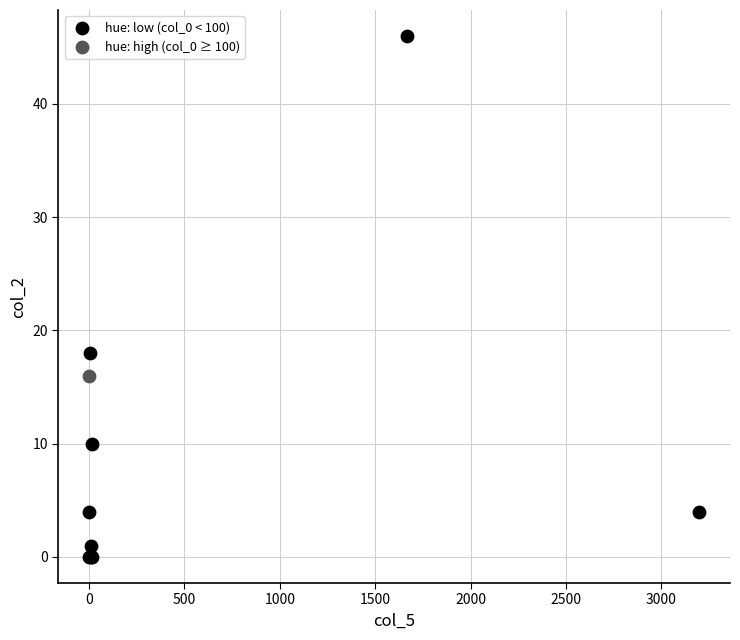

What are all the series names shown in the legend?

hue: low (col_0 < 100), hue: high (col_0 ≥ 100)